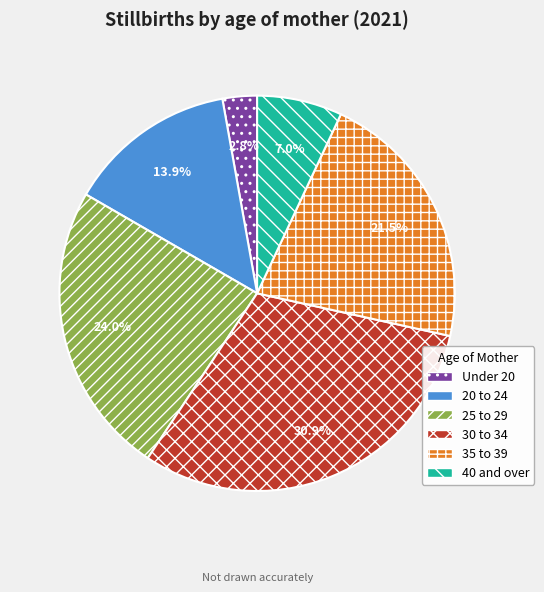

Between 35 to 39 and 25 to 29, which is larger?

25 to 29